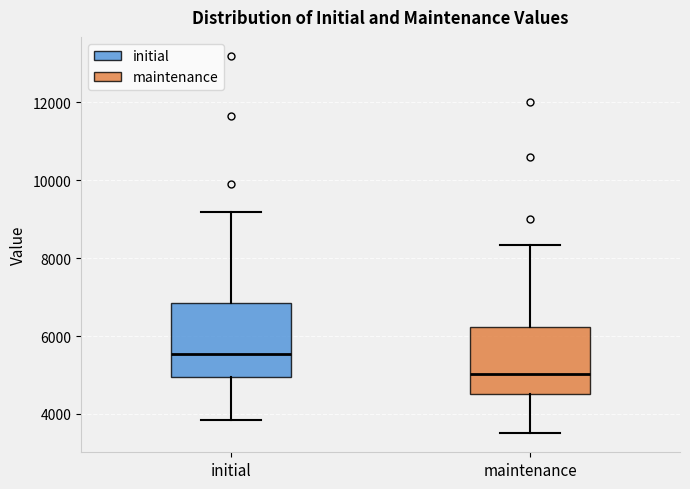

Which box's median line is the lowest?

maintenance